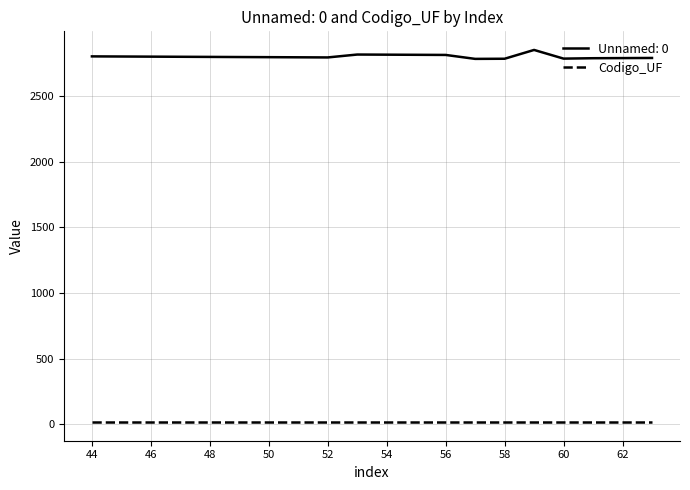

How many lines are shown in the chart?

2